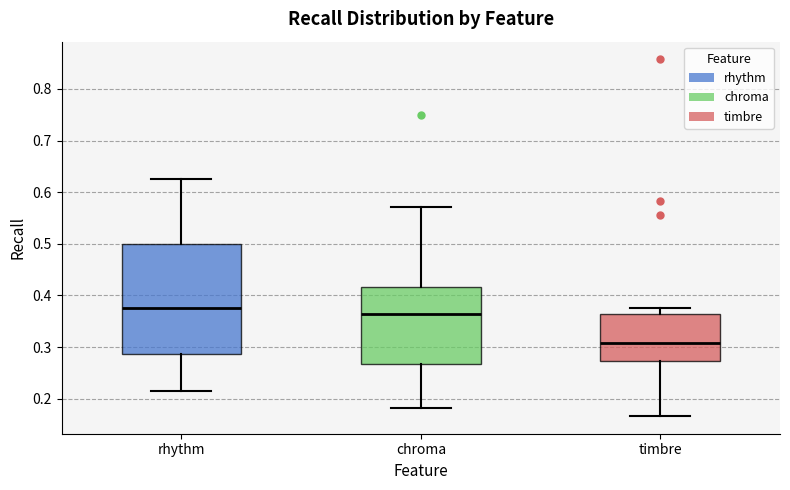

Comparing the boxes themselves (not the whiskers), which one is the tallest?

rhythm